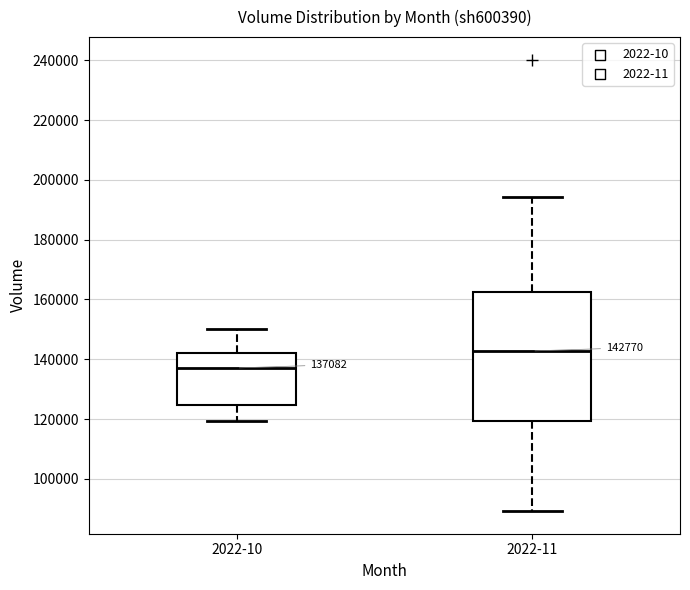

Which box's median line is the lowest?

2022-10